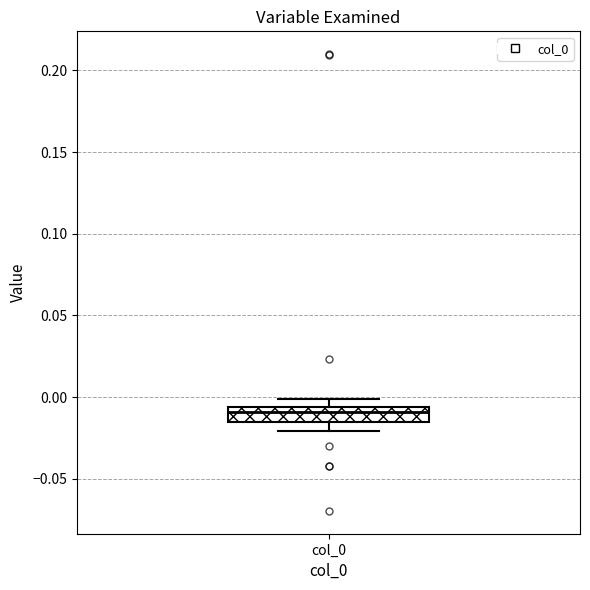

Where is the lower edge of the box for col_0 on the y-axis? The values are not printed on the chart, so give them approximately, as read against the axis.

-0.015